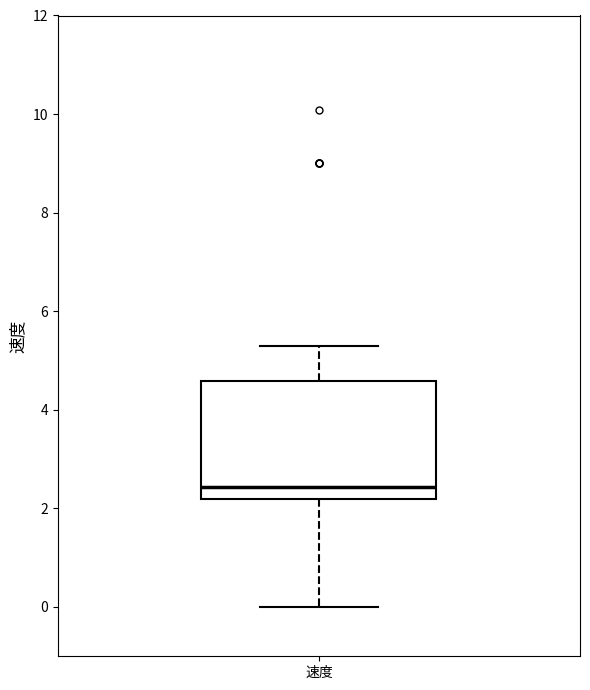

Transcribe this box plot: give where the median line is, the range the box spans, and where the two whiskers end, as read against the y-axis. The values are not printed on the chart, so give them approximately, as read against the axis.

median 2.4, box 2.2 to 4.6, whiskers 0.0 to 5.2